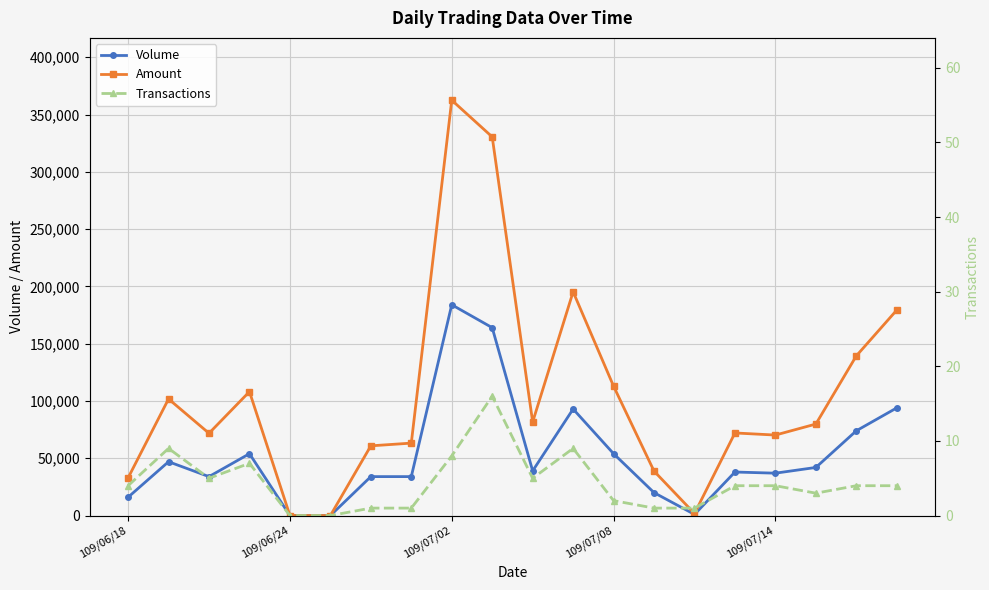

What is the maximum value for Amount?

362550